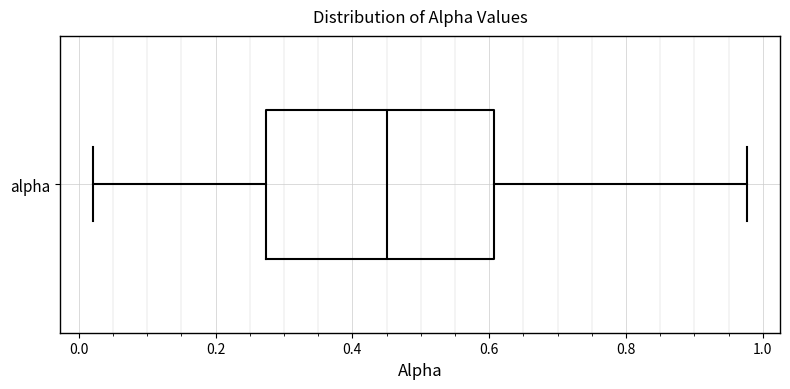

Read this box plot against the x-axis: the position of the median line, the range covered by the box, and the ends of both whiskers. The values are not printed on the chart, so give them approximately, as read against the axis.

median 0.46, box 0.28 to 0.60, whiskers 0.02 to 0.98